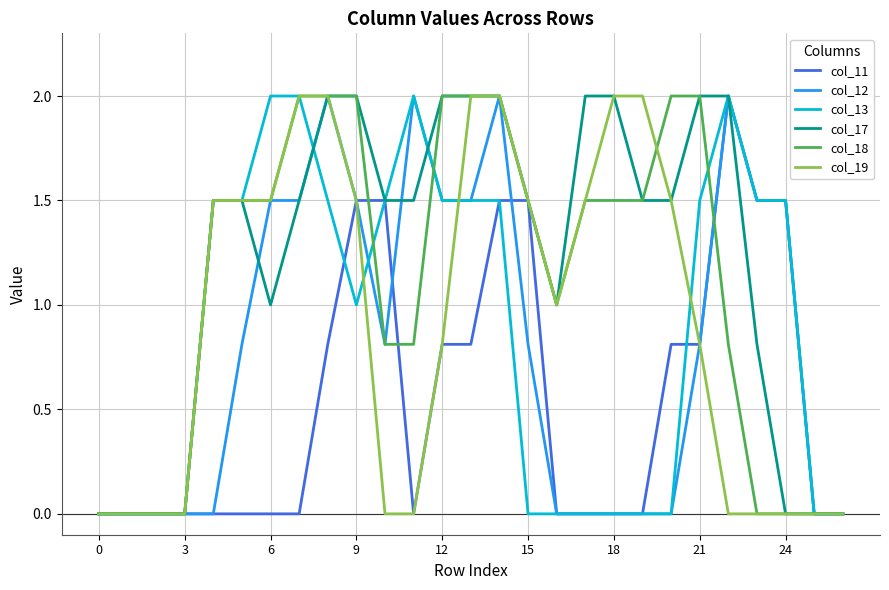

What is the average value of the col_17 series?

1.2